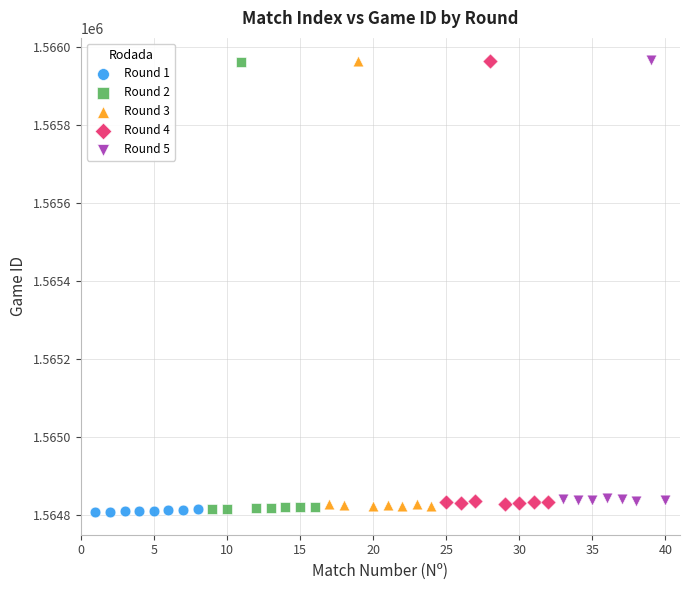

What are all the series names shown in the legend?

Round 1, Round 2, Round 3, Round 4, Round 5